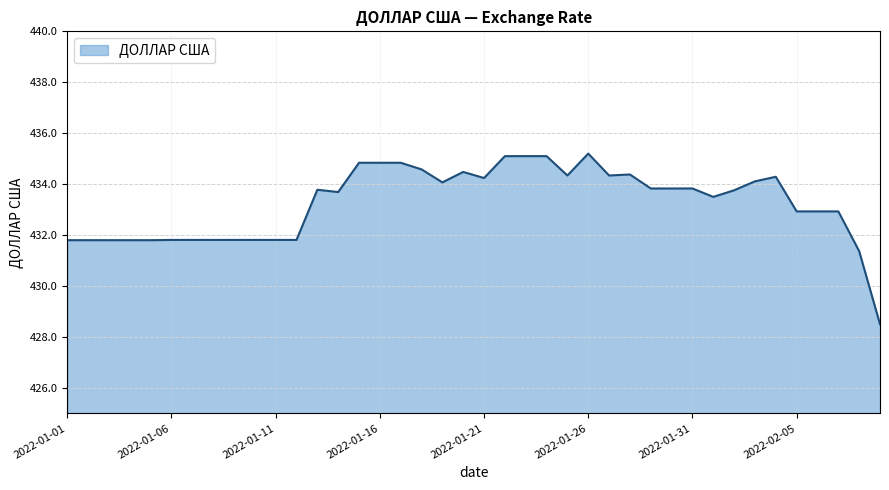

What is the greatest value displayed?

435.2